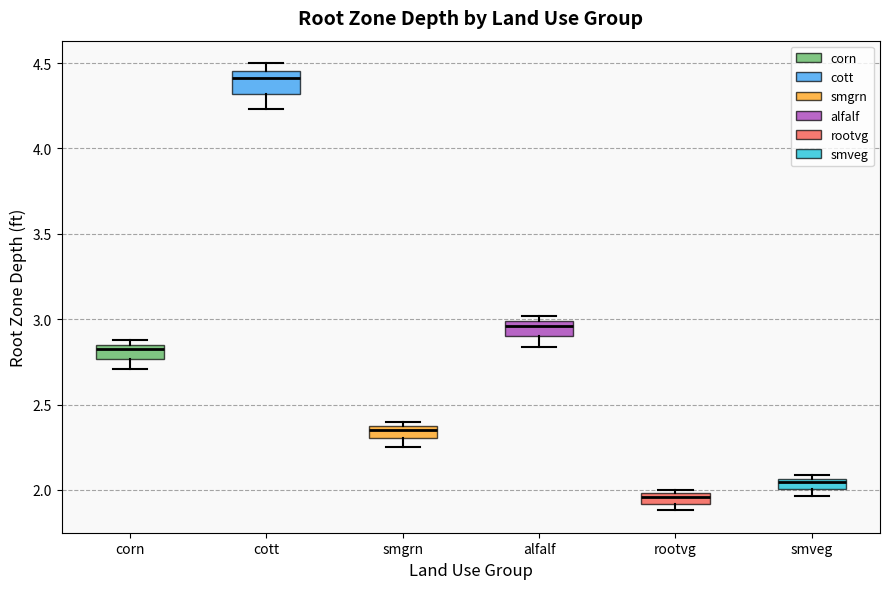

Which box has the highest median line?

cott